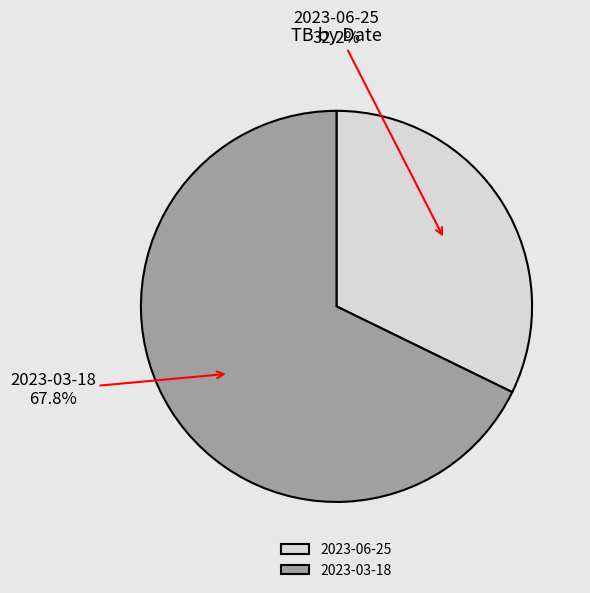

What percentage is the 2023-03-18 slice, to the nearest percent?

68%